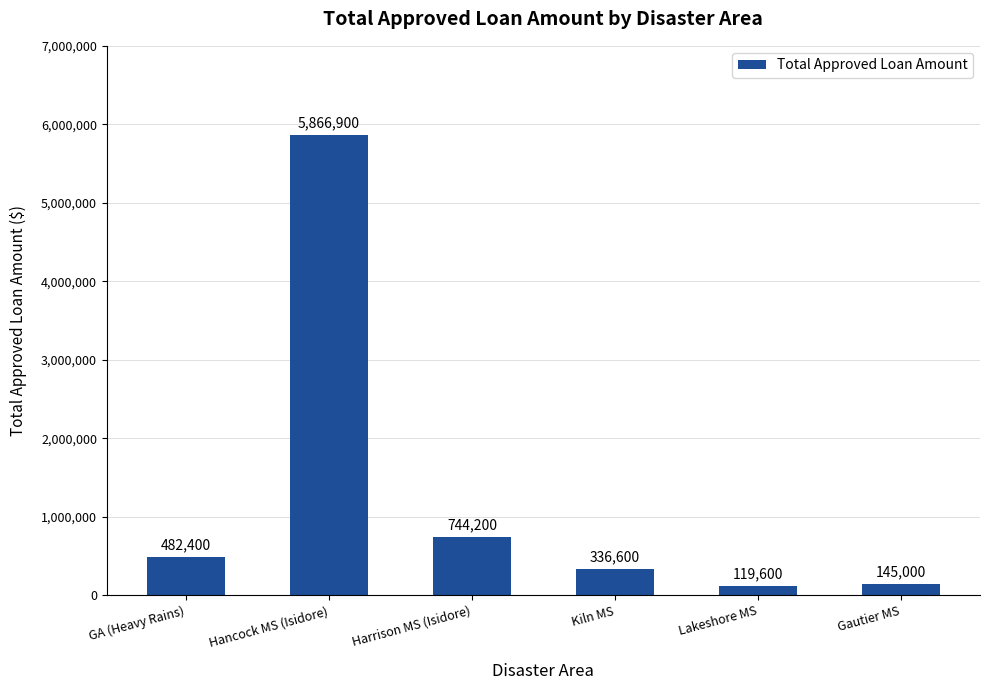

At which label is the value closest to 2993250?

Harrison MS (Isidore)